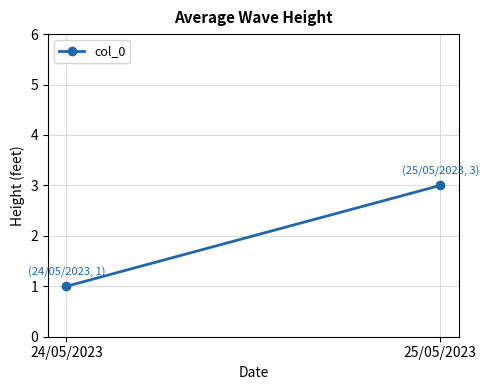

Between 25/05/2023 and 24/05/2023, which is larger?

25/05/2023